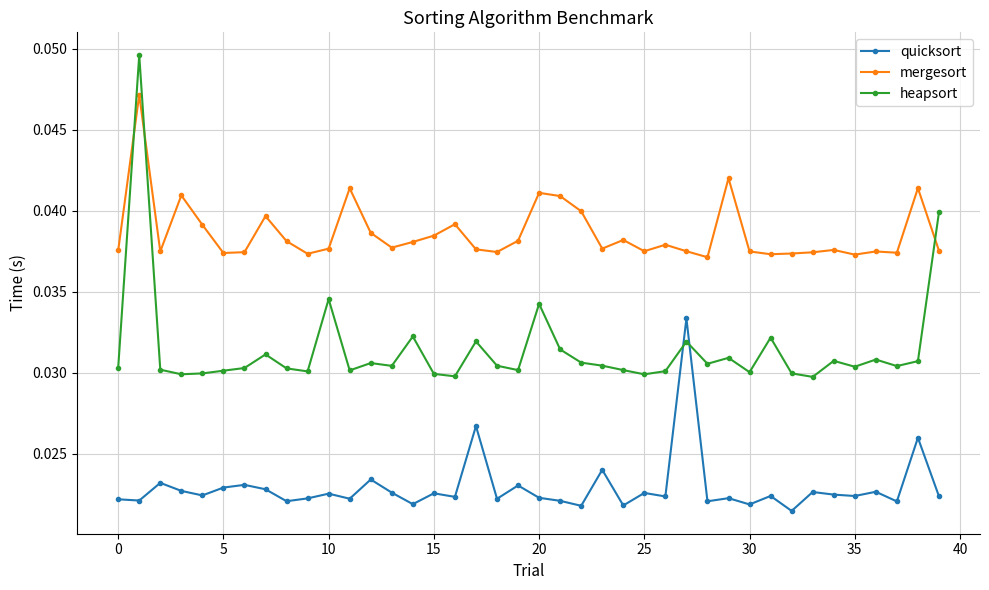

What is the sum of all heapsort values?

1.3